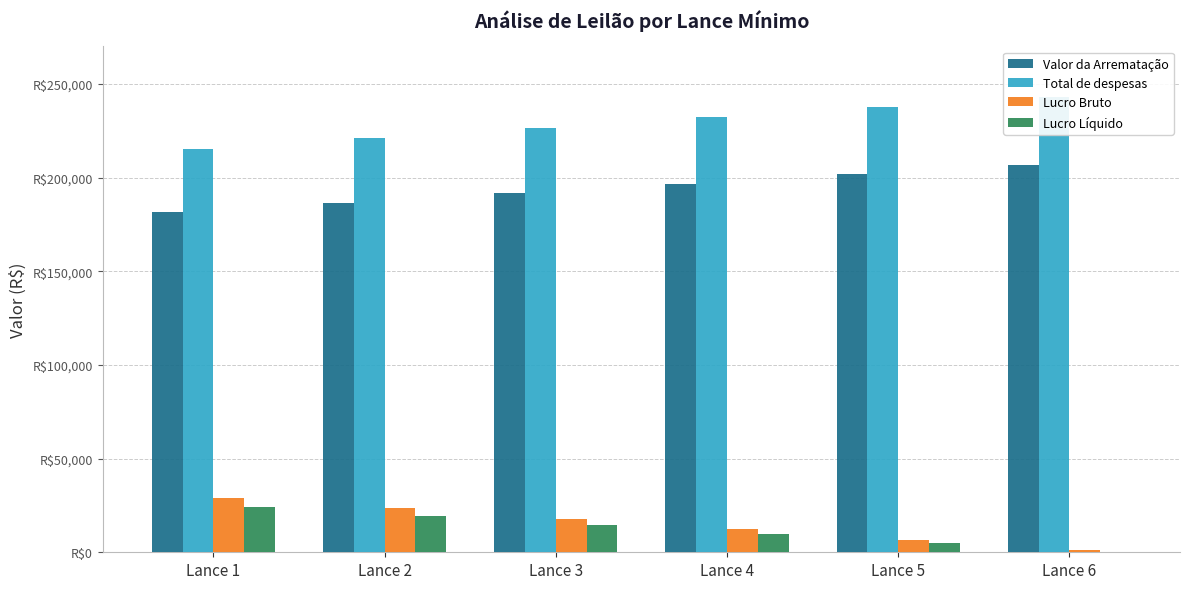

How many series are shown in this chart?

4